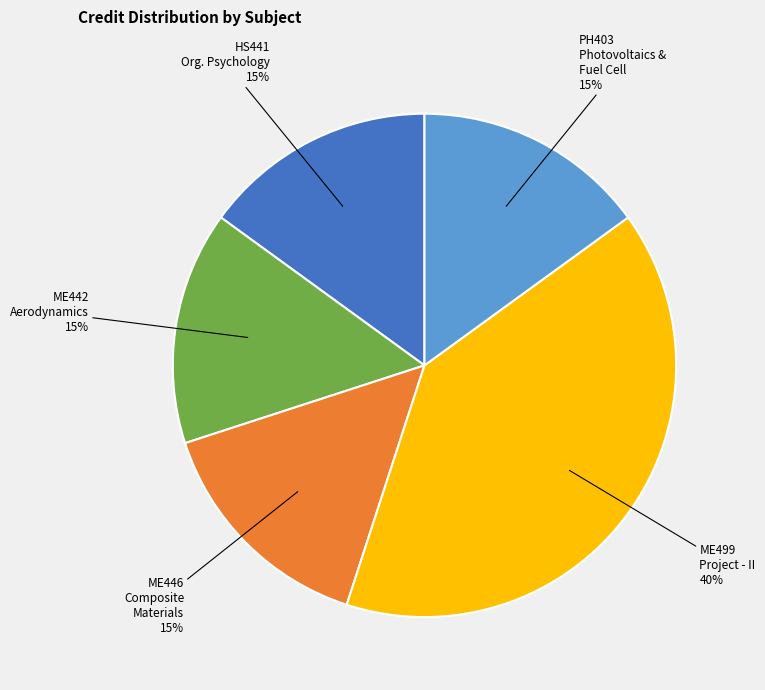

True or false: ME442 Aerodynamics accounts for 15% of the total.

True